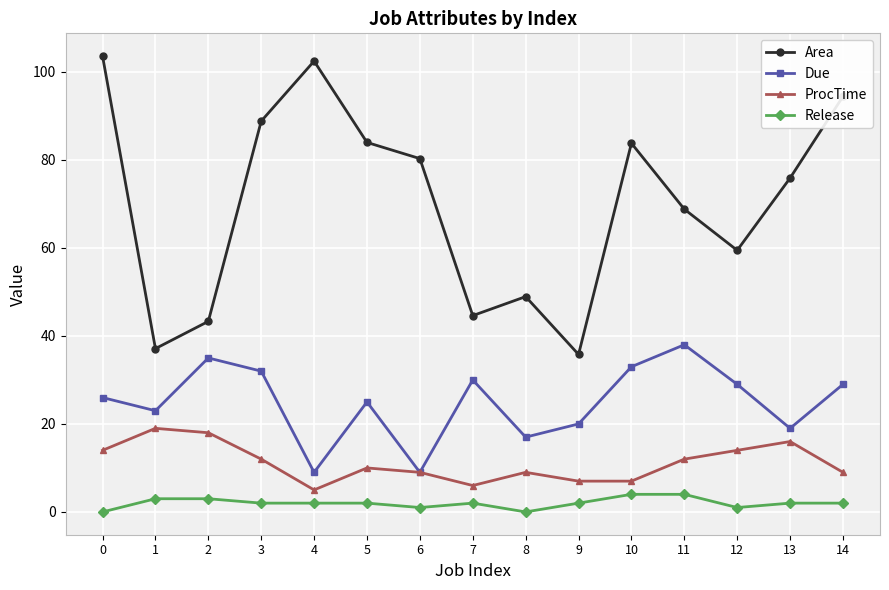

List the series in order of their peak value, highest first.

Area, Due, ProcTime, Release